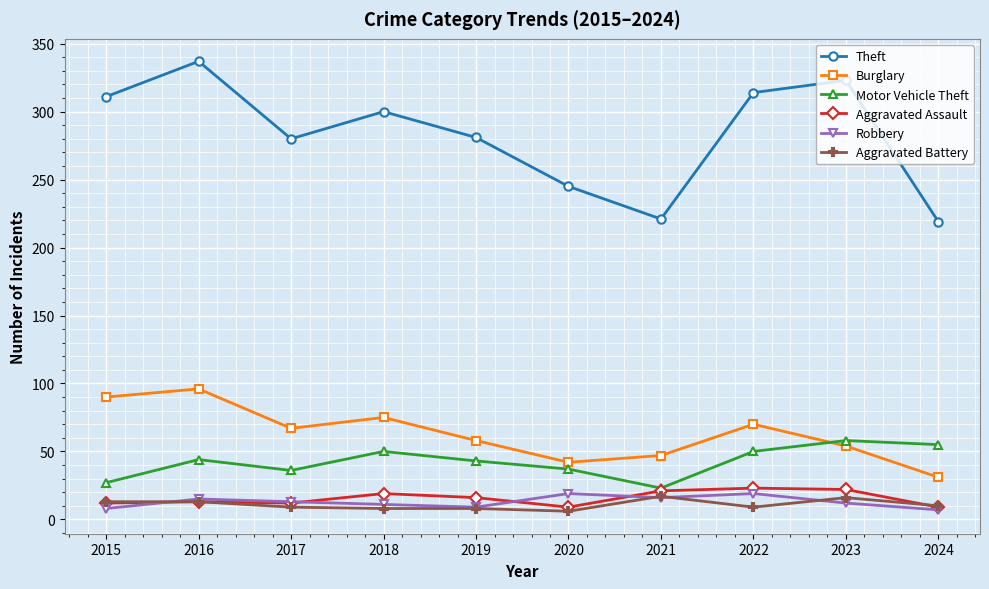

The value of Motor Vehicle Theft at 2019 is 43. True or false?

True